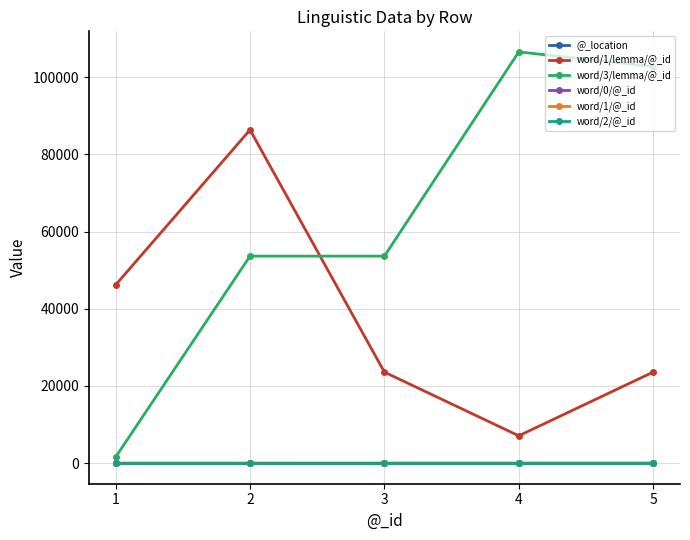

What is the greatest value displayed?

106566